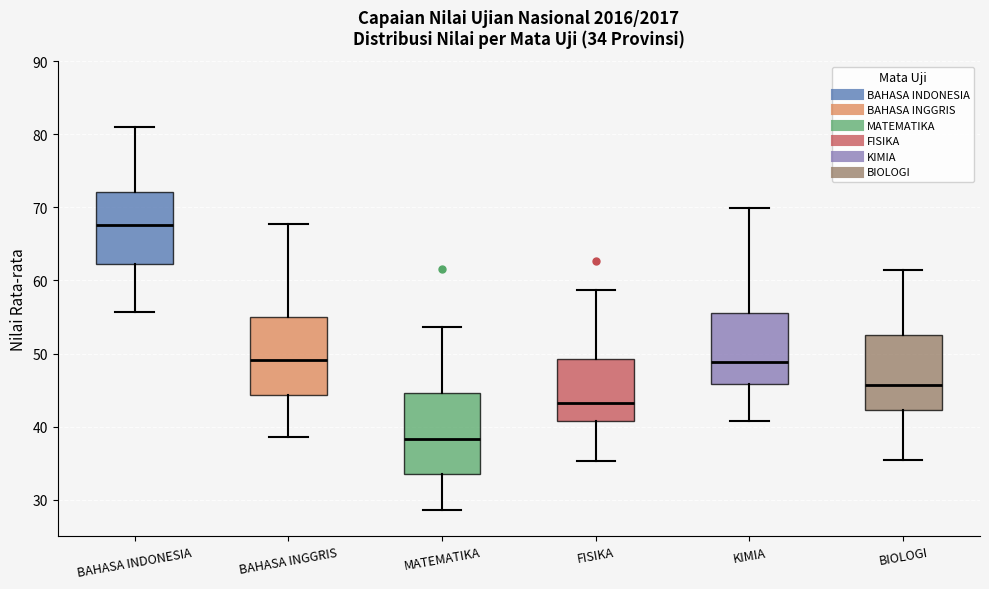

Which box's median line is the highest?

BAHASA INDONESIA